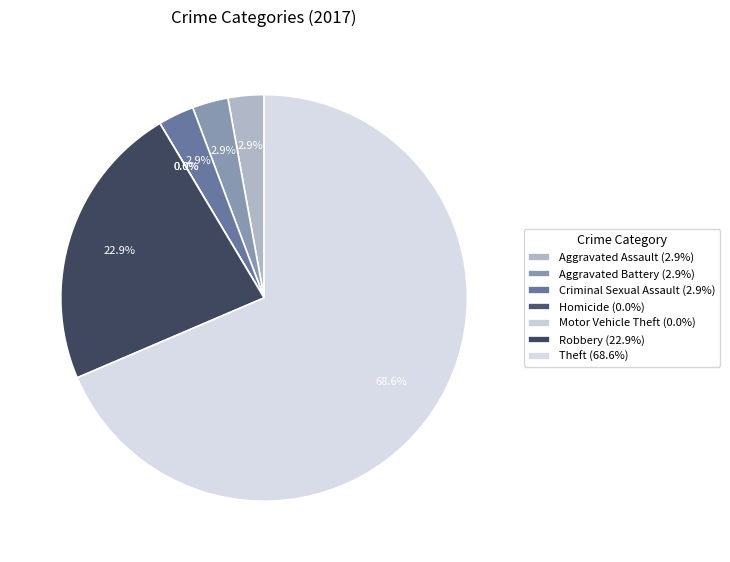

Which category has the biggest portion of the pie?

Theft